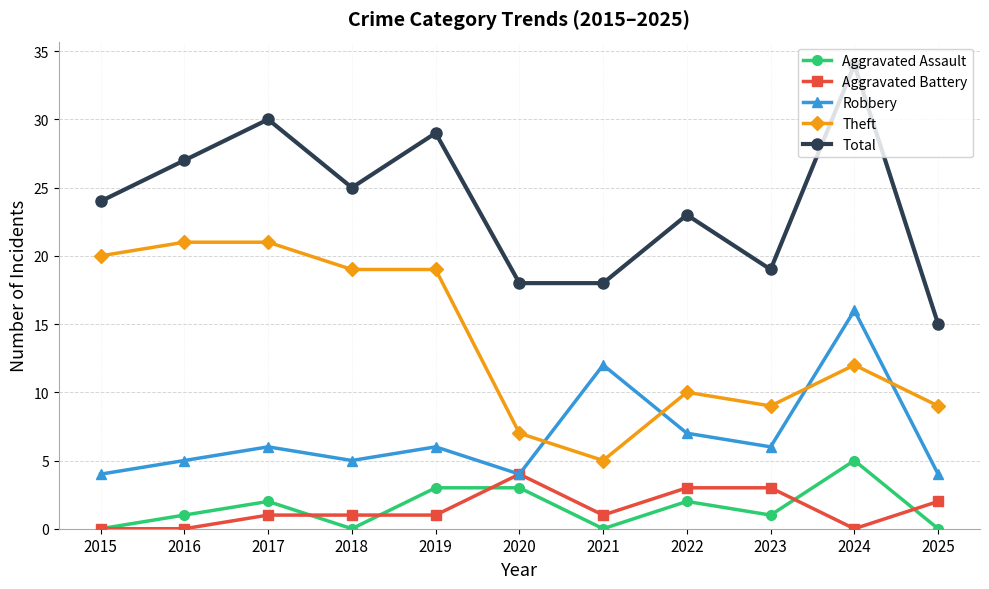

At which category does Robbery reach its first local valley?

2018